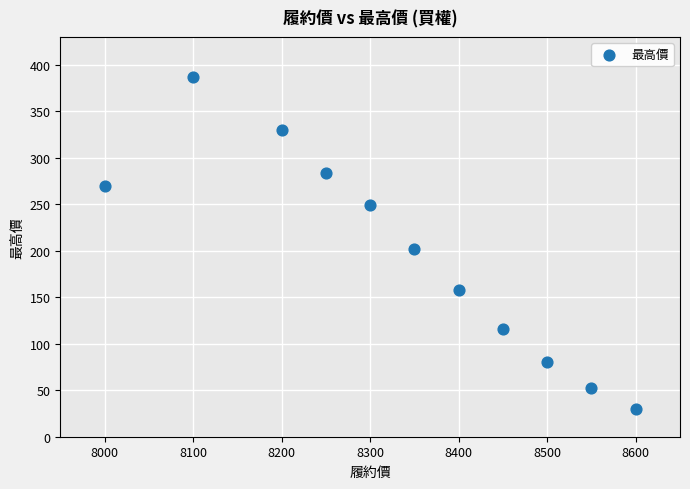

What Y value in the scatter plot is closest to 208?

202